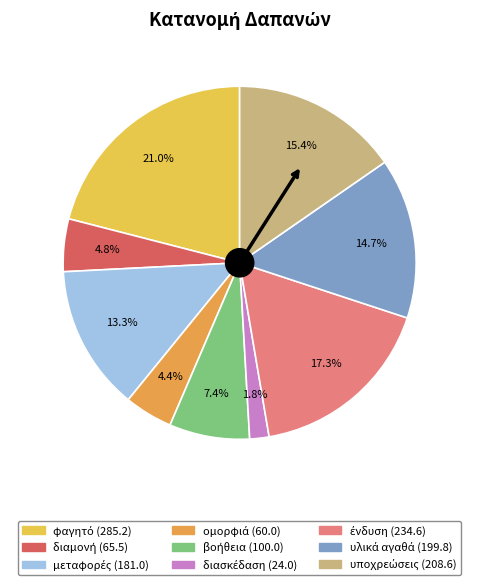

Count the number of slices in the pie.

9